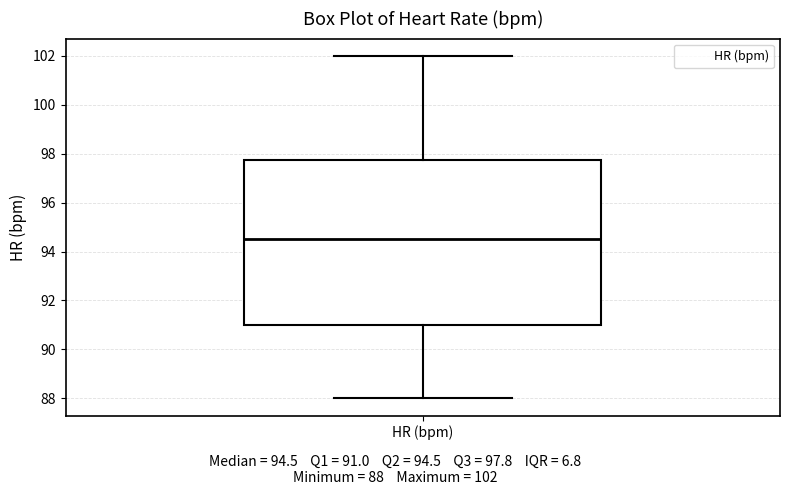

Read this box plot against the y-axis: the position of the median line, the range covered by the box, and the ends of both whiskers. The values are not printed on the chart, so give them approximately, as read against the axis.

median 94.6, box 91.0 to 97.8, whiskers 88.0 to 102.0